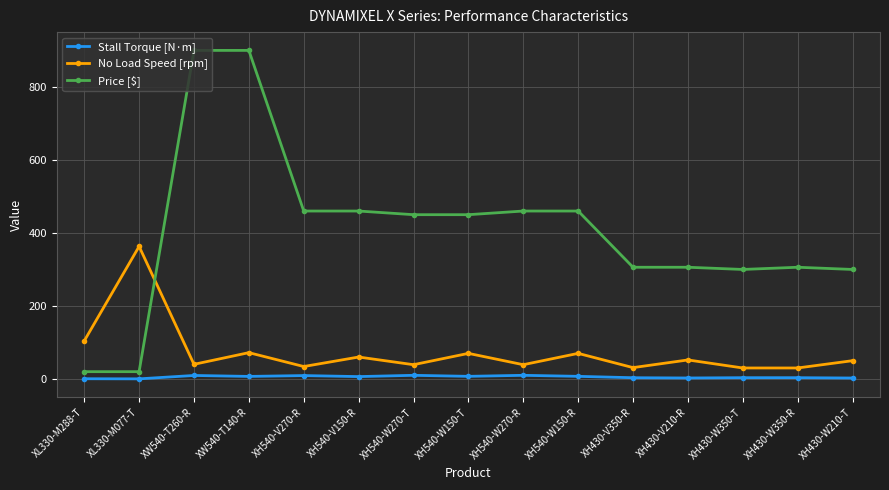

Which series has the largest total across all categories?

Price [$]